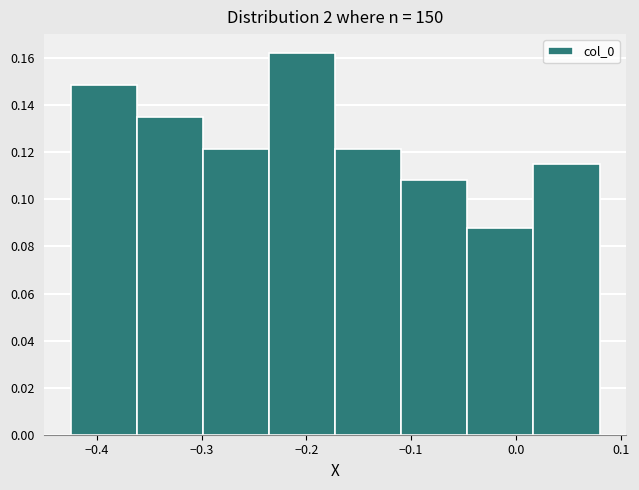

Reading left to right, transcribe this chart: for each bar, give the range it covers on the x-axis and its height. Neither the bar edges nor the heights are printed on the chart, so give them approximately, as read against the axes.

-0.42 to -0.36: 0.148
-0.36 to -0.30: 0.136
-0.30 to -0.24: 0.122
-0.24 to -0.17: 0.162
-0.17 to -0.11: 0.122
-0.11 to -0.05: 0.108
-0.05 to 0.02: 0.088
0.02 to 0.08: 0.114